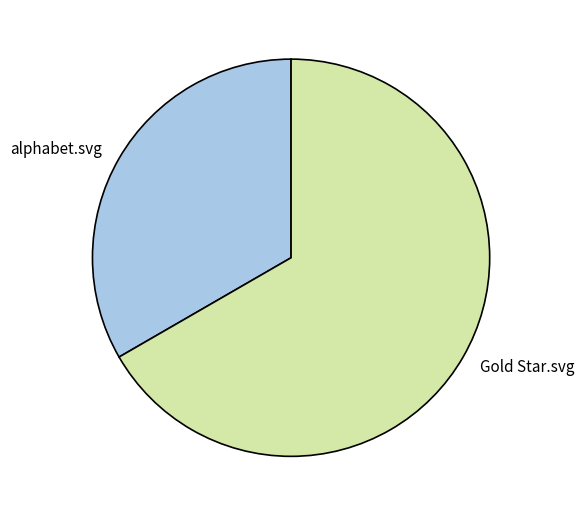

Is the sum of alphabet.svg and Gold Star.svg greater than half?

Yes